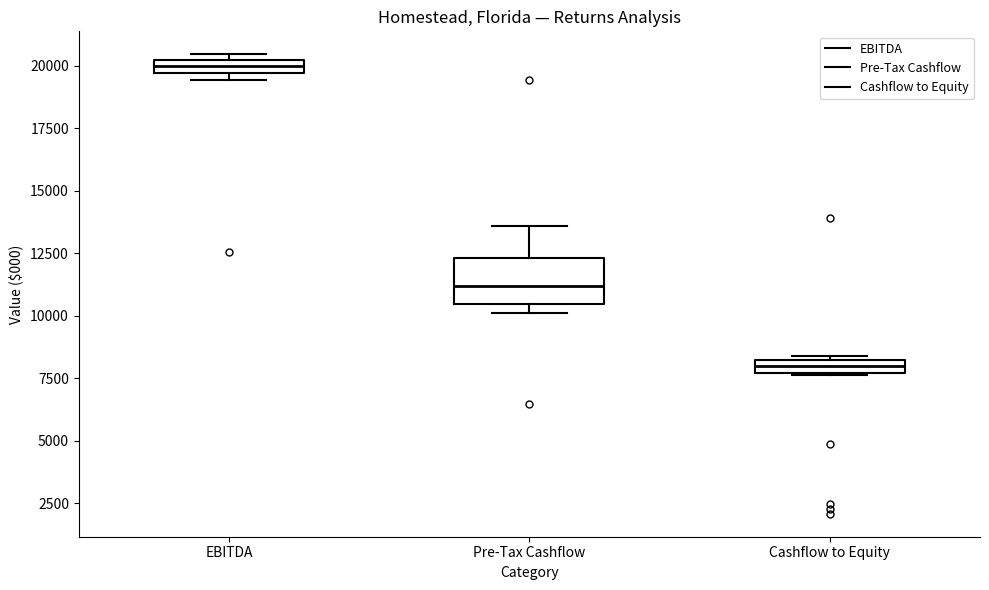

Which box is the tallest, from its lower edge to its upper edge?

Pre-Tax Cashflow